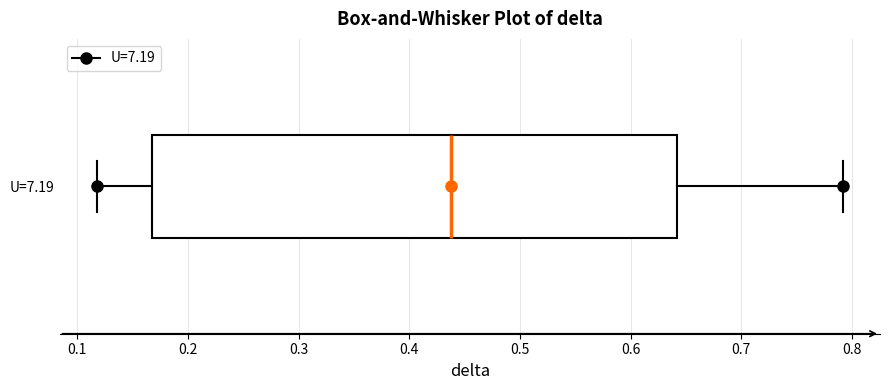

Transcribe this box plot: give where the median line is, the range the box spans, and where the two whiskers end, as read against the x-axis. The values are not printed on the chart, so give them approximately, as read against the axis.

median 0.44, box 0.17 to 0.64, whiskers 0.12 to 0.79